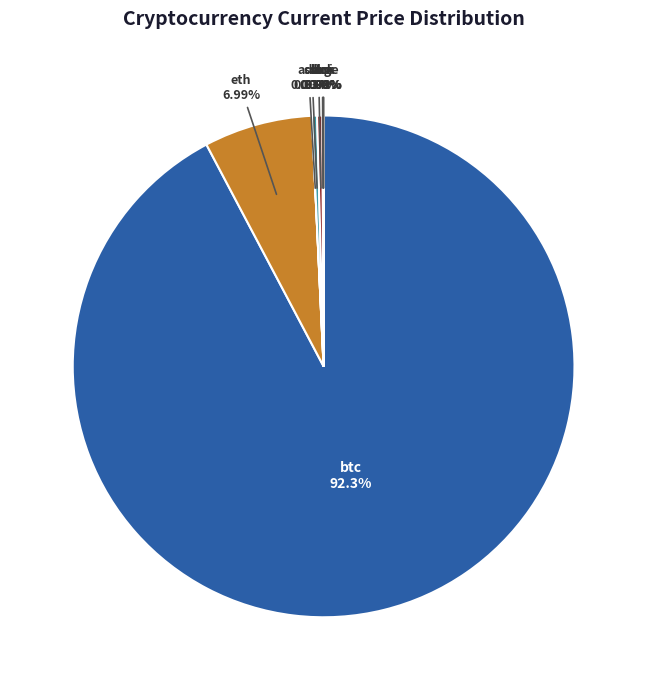

Is there any slice that represents more than half of the pie?

Yes